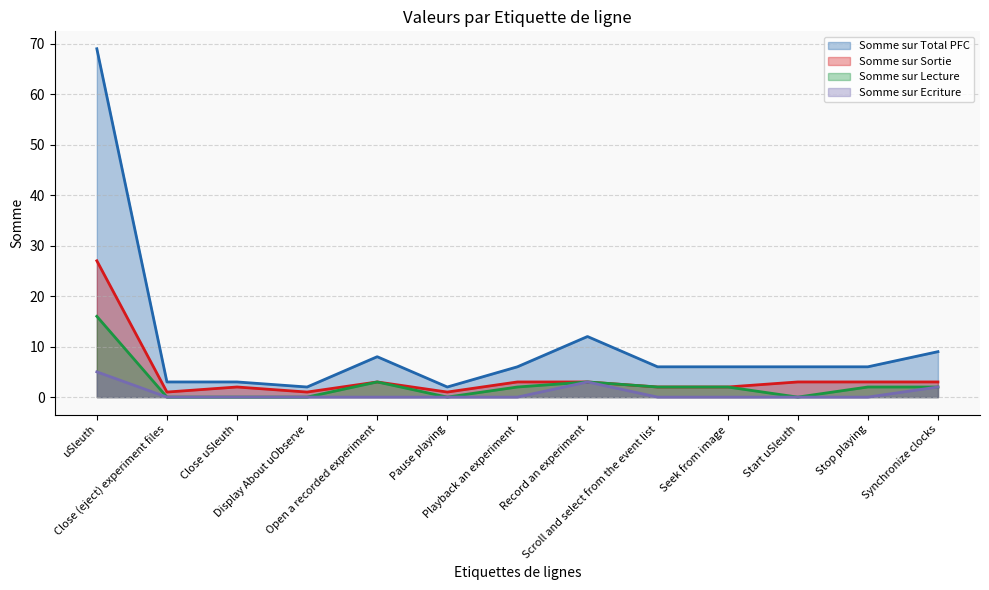

True or false: Somme sur Total PFC and Somme sur Ecriture intersect in this chart.

False